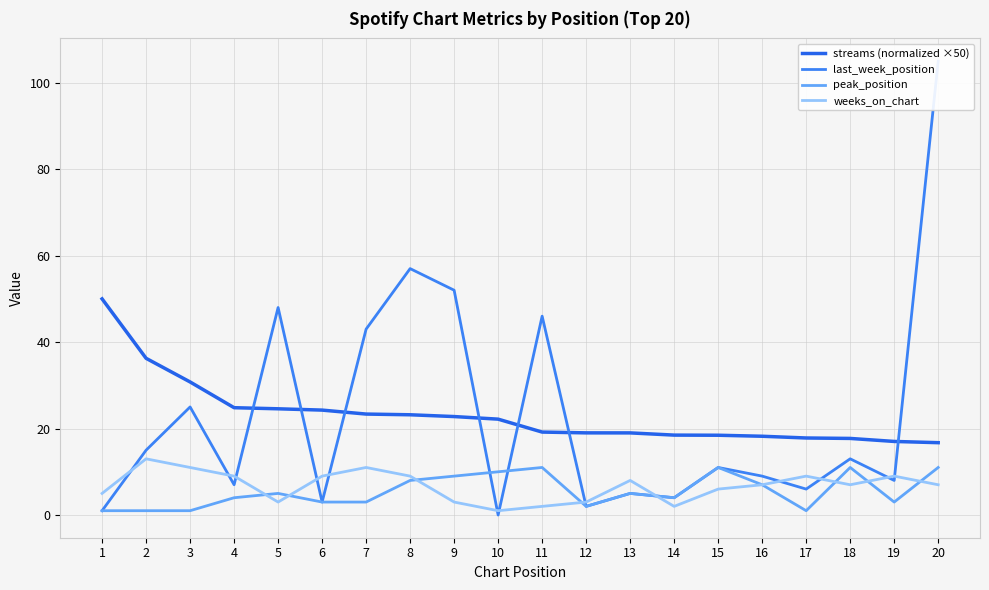

What is the difference between the peak_position values at 16 and 2?

6.0